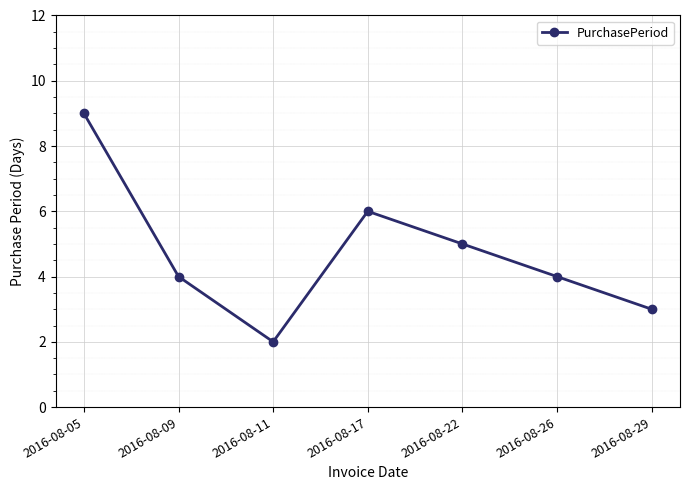

What is the greatest value displayed?

9